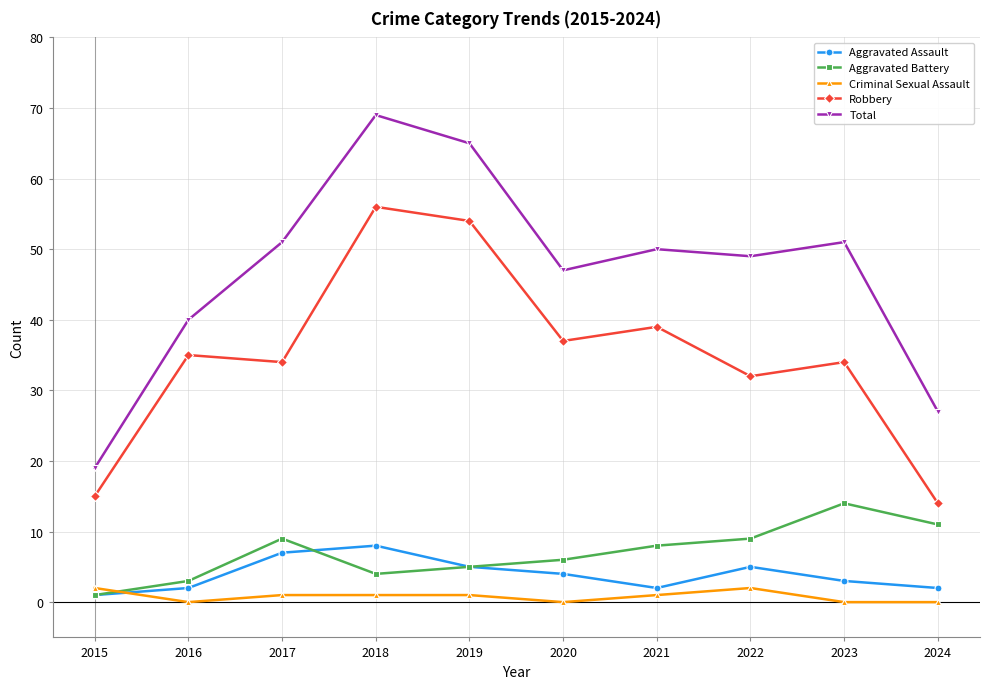

At which category does the chart reach its peak across all series?

2018